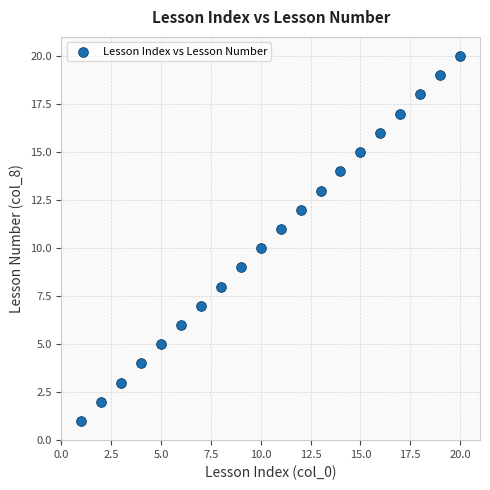

What is the range of X values (max minus min)?

19